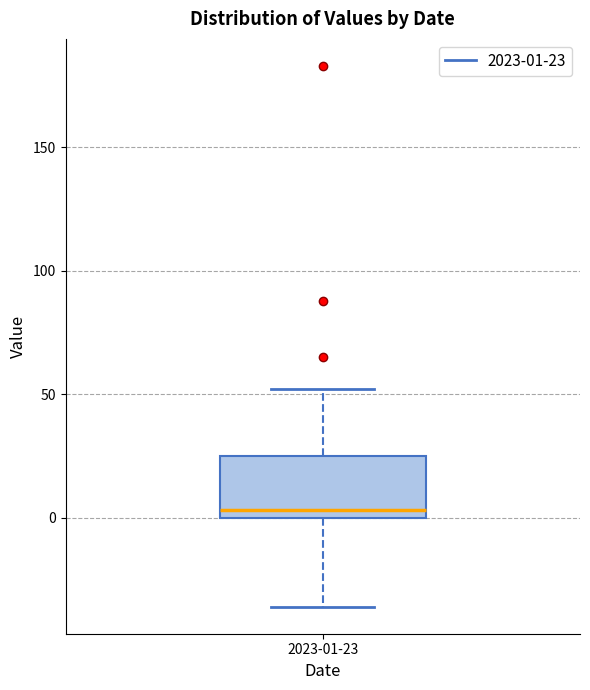

Transcribe this box plot: give where the median line is, the range the box spans, and where the two whiskers end, as read against the y-axis. The values are not printed on the chart, so give them approximately, as read against the axis.

median 5, box 0 to 25, whiskers -35 to 50